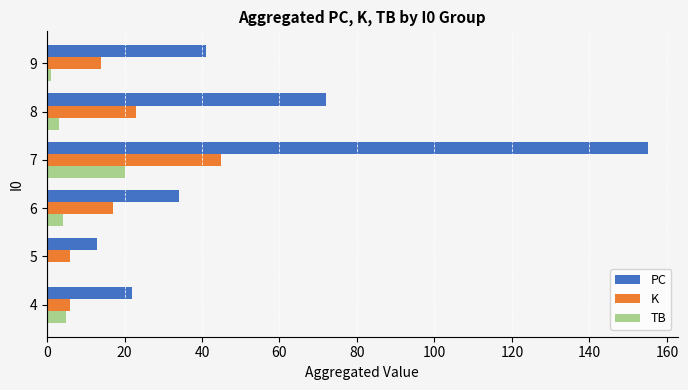

Which series has the largest range (max minus min)?

PC